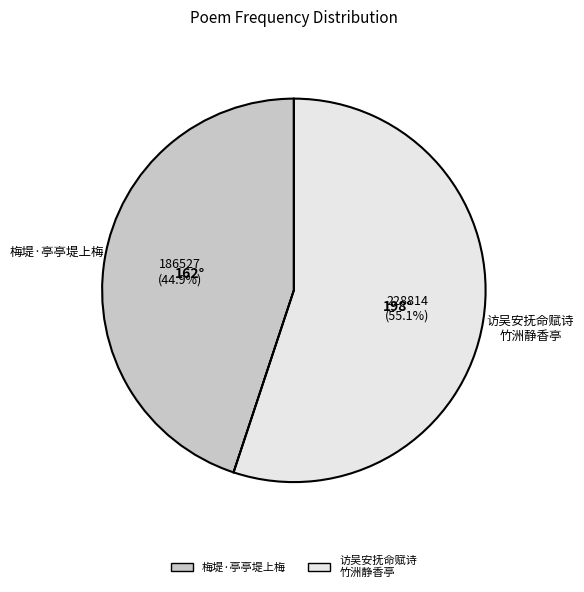

Is there any slice that represents more than half of the pie?

Yes